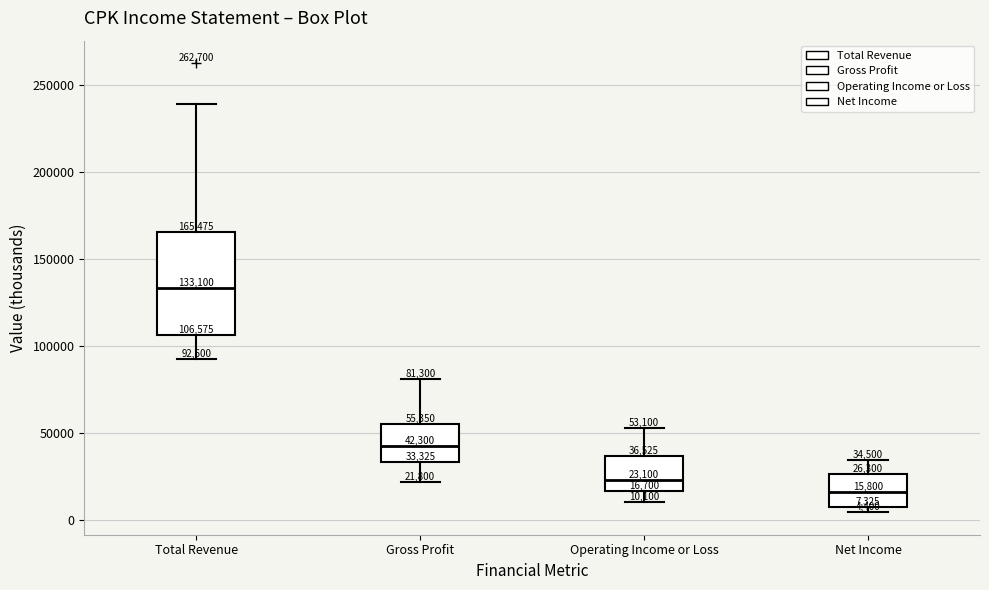

Which box is the tallest, from its lower edge to its upper edge?

Total Revenue